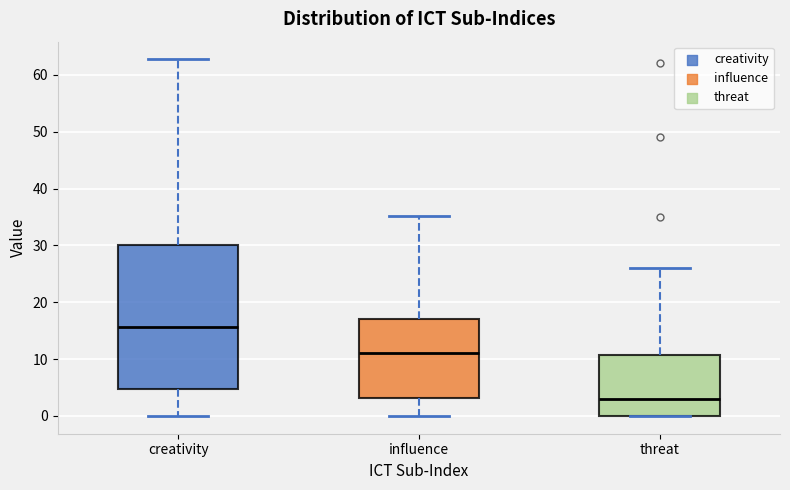

Which box's median line is the highest?

creativity